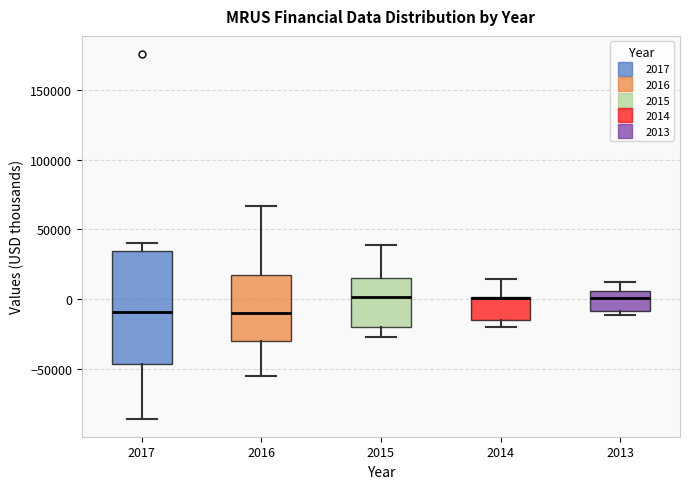

Comparing the boxes themselves (not the whiskers), which one is the tallest?

2017